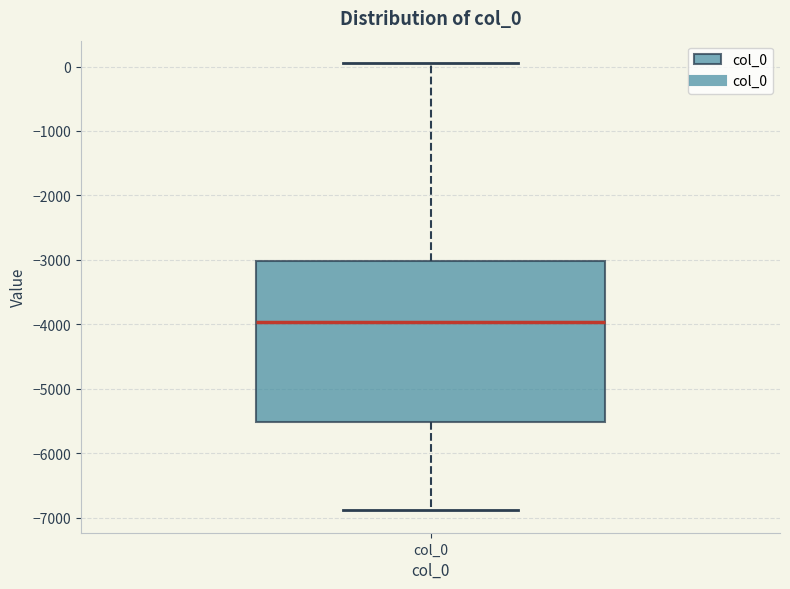

Read this box plot against the y-axis: the position of the median line, the range covered by the box, and the ends of both whiskers. The values are not printed on the chart, so give them approximately, as read against the axis.

median -4000, box -5500 to -3000, whiskers -6900 to 100